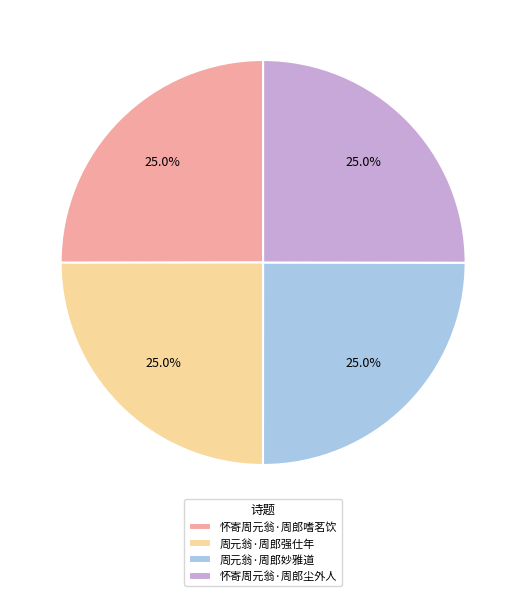

Is it true that 怀寄周元翁·周郎尘外人 is 34% of the pie?

False